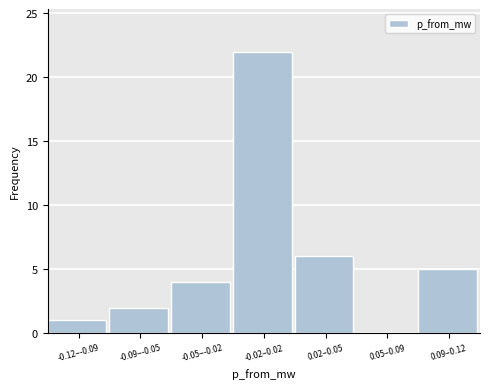

Reading left to right, list all the values displayed in this chart.

-0.12–-0.09=1	-0.09–-0.05=2	-0.05–-0.02=4	-0.02–0.02=22	0.02–0.05=6	0.05–0.09=0	0.09–0.12=5